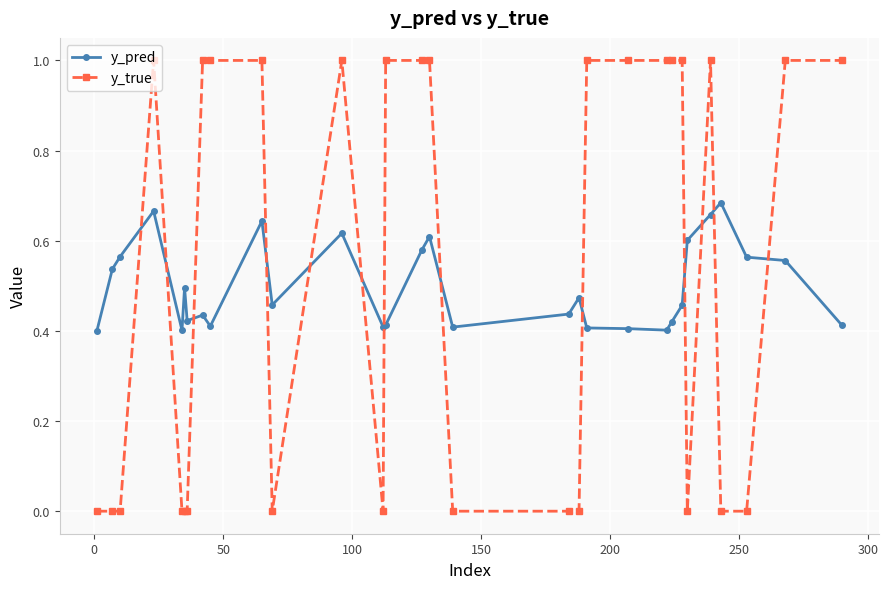

List the series in order of their peak value, lowest first.

y_pred, y_true